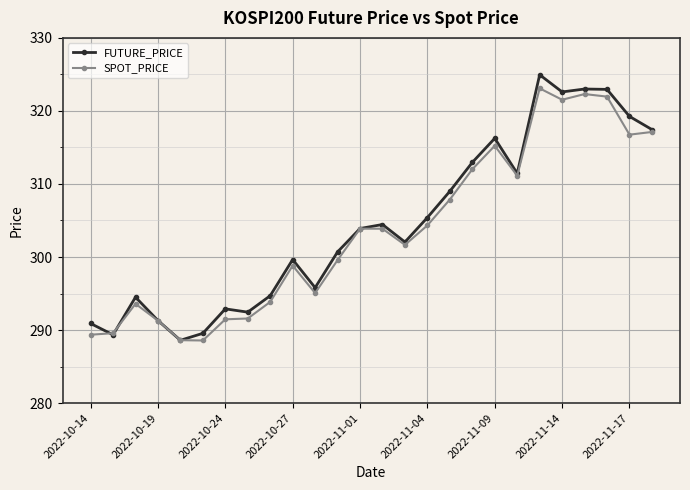

True or false: SPOT_PRICE has more than 1 points higher than both neighbors.

True